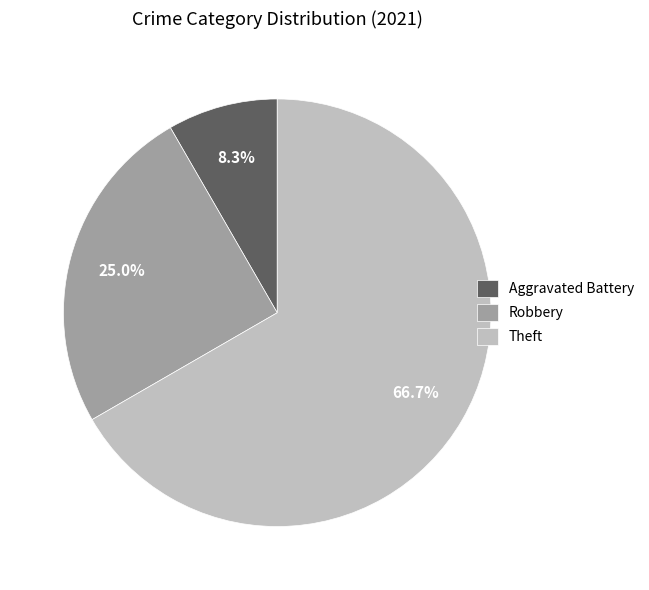

What is the largest slice in the pie chart?

Theft